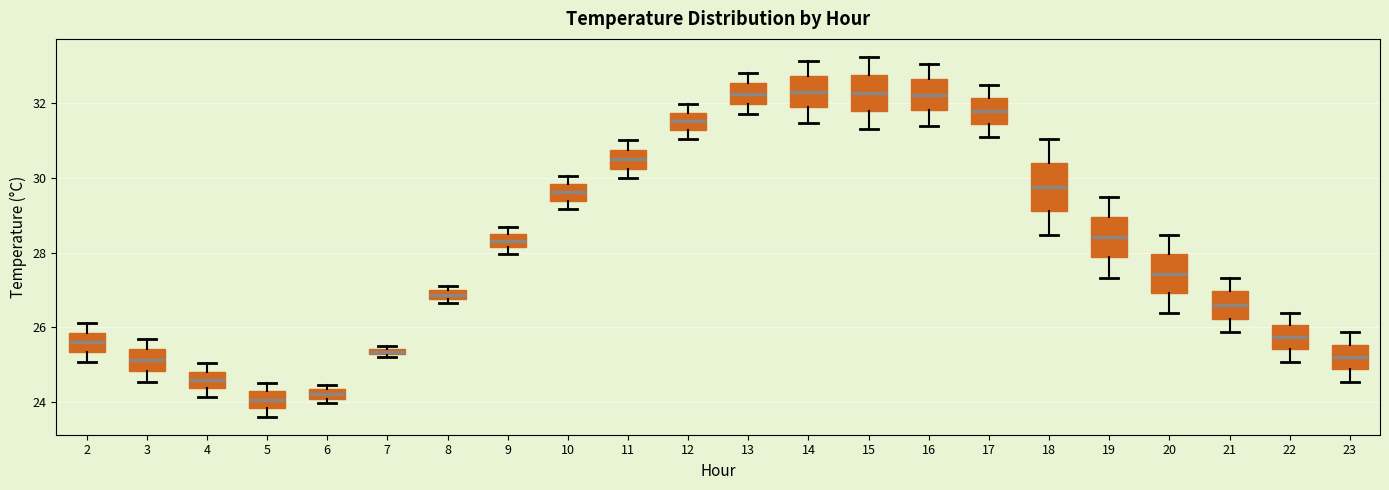

Where is the lower edge of the box at x = 16 on the y-axis? The values are not printed on the chart, so give them approximately, as read against the axis.

31.8